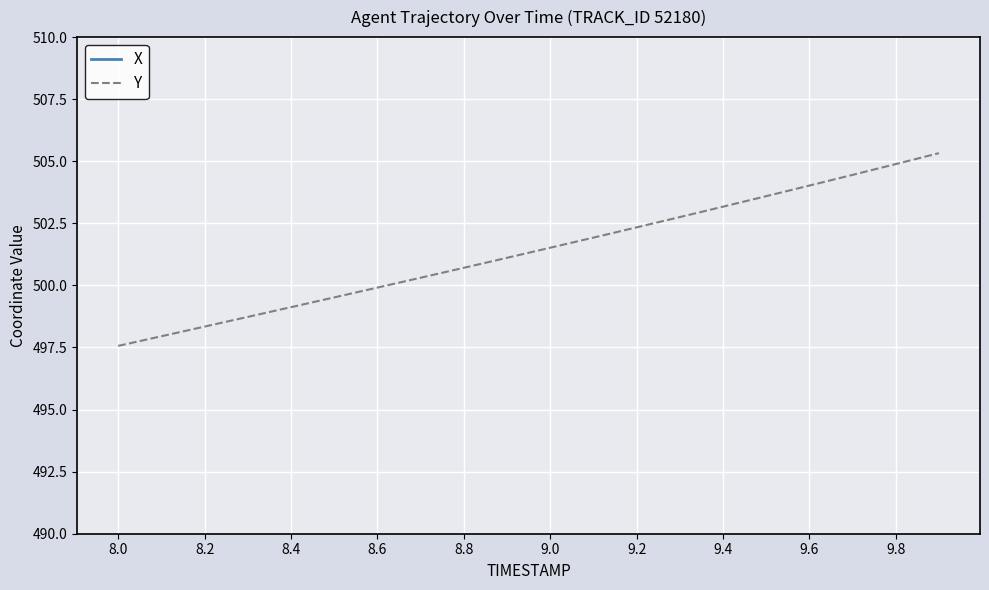

What is the sum of all Y values?

10027.3